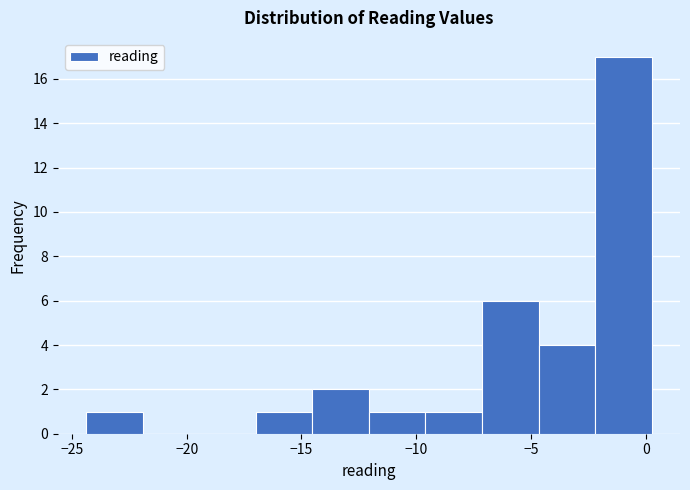

What is the height of the bar covering -4.5 to -2.0 on the x-axis? Neither the bar edges nor the heights are printed on the chart, so give them approximately, as read against the axes.

4